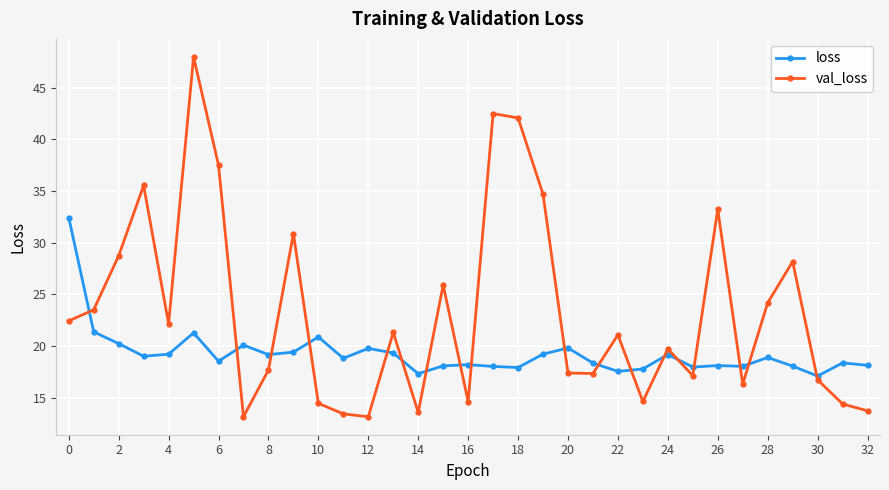

What is the value of the val_loss point at the 15th from the left?

13.6